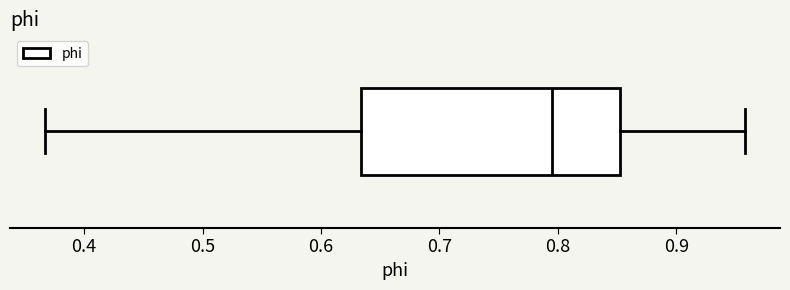

Read this box plot against the x-axis: the position of the median line, the range covered by the box, and the ends of both whiskers. The values are not printed on the chart, so give them approximately, as read against the axis.

median 0.79, box 0.63 to 0.85, whiskers 0.37 to 0.96